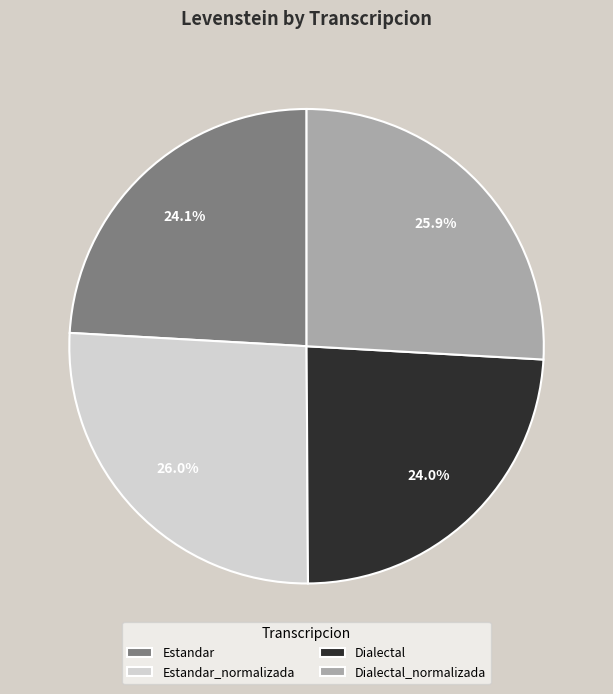

To the nearest percent, what is the difference between the Dialectal_normalizada and Dialectal slice percentages?

2%